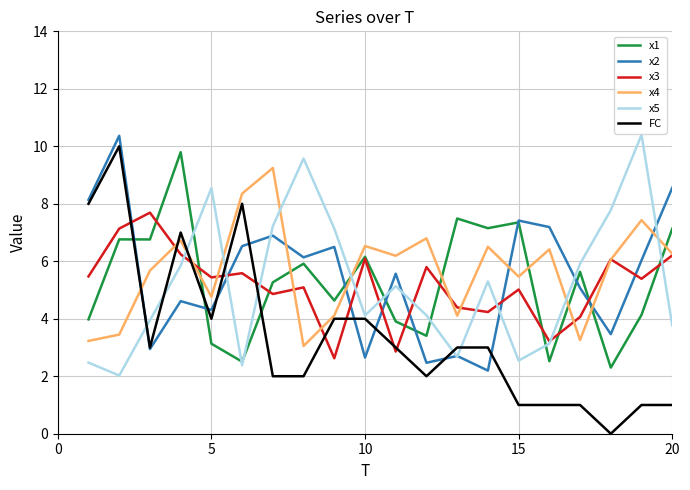

Which series has the largest range (max minus min)?

FC